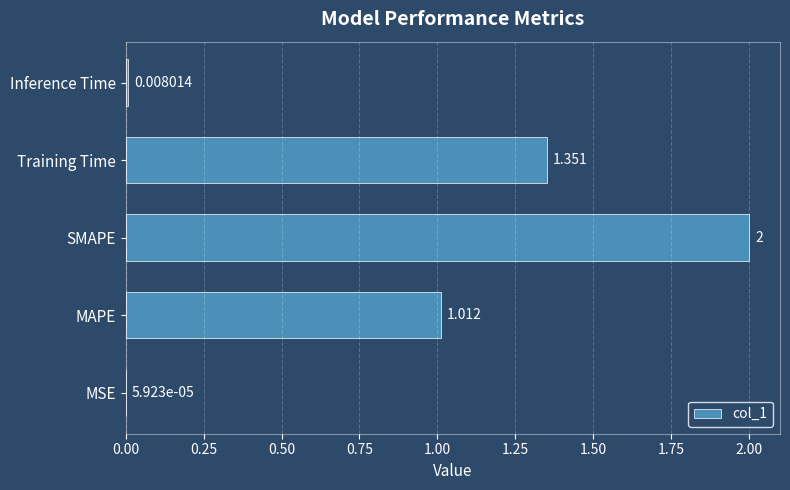

Which has a higher value, Inference Time or MSE?

Inference Time